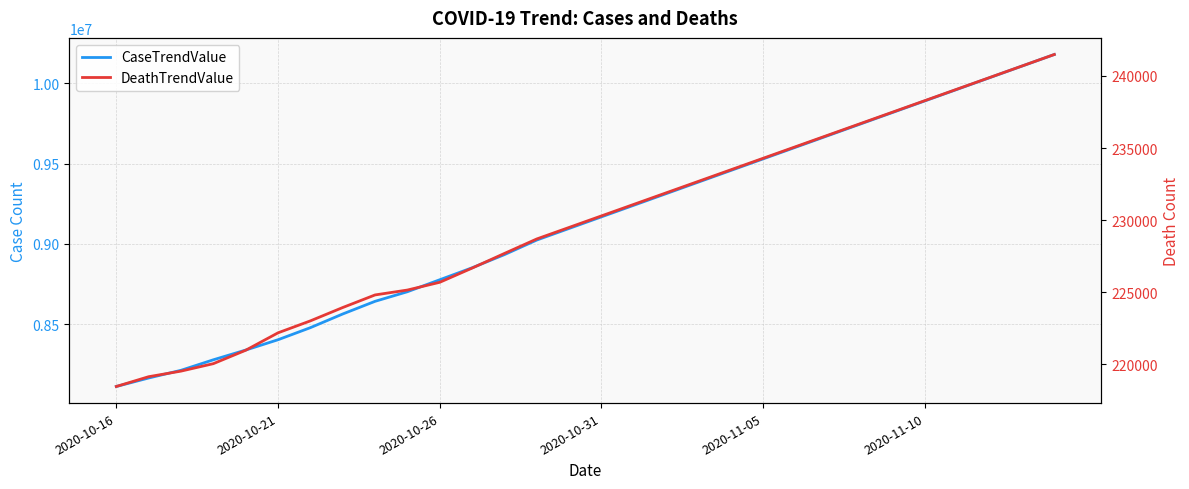

The CaseTrendValue series shows 9601184 at 21. True or false?

True